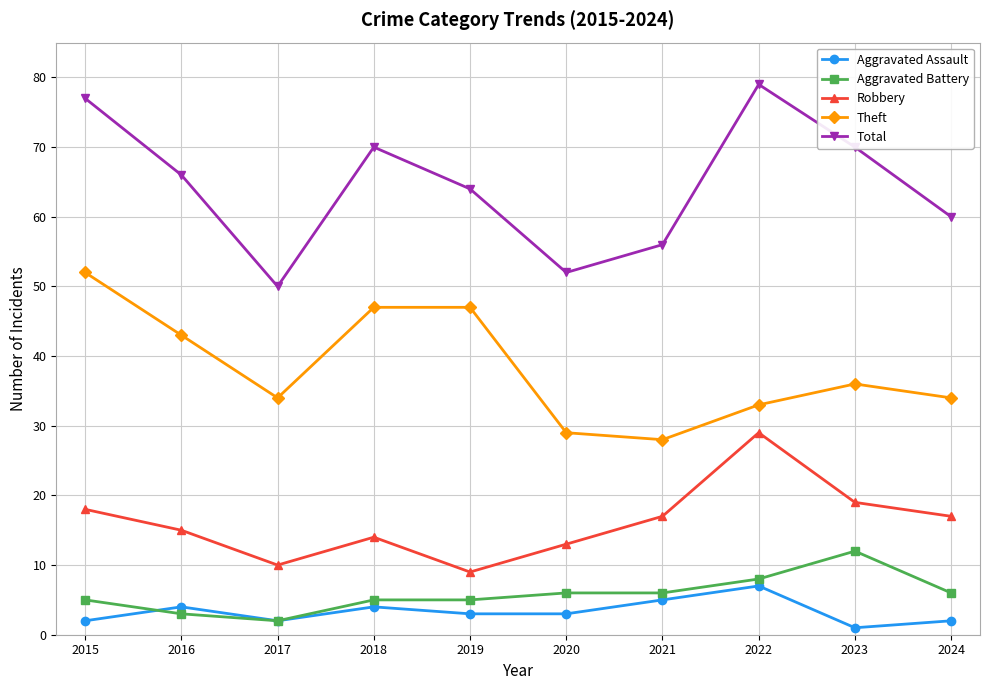

At which label does Total reach its peak?

2022